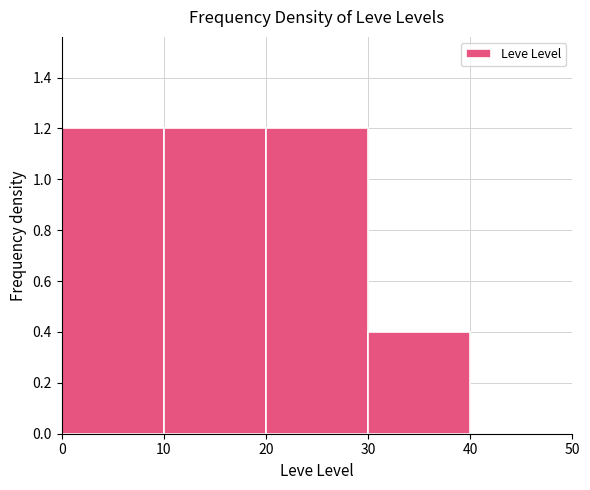

Reading left to right, list every bar in this chart as the range it spans on the x-axis followed by its height. The values are not printed on the chart, so give them approximately, as read against the axis.

0 to 10: 1.2
10 to 20: 1.2
20 to 30: 1.2
30 to 40: 0.4
40 to 50: 0